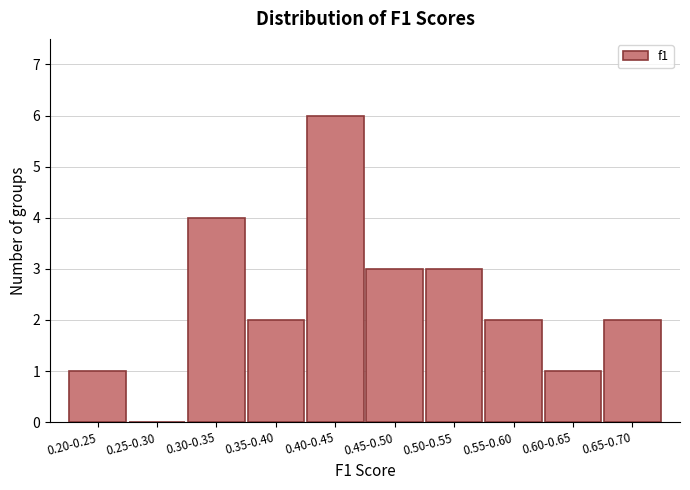

Reading left to right, list all the values displayed in this chart.

0.20-0.25=1	0.25-0.30=0	0.30-0.35=4	0.35-0.40=2	0.40-0.45=6	0.45-0.50=3	0.50-0.55=3	0.55-0.60=2	0.60-0.65=1	0.65-0.70=2